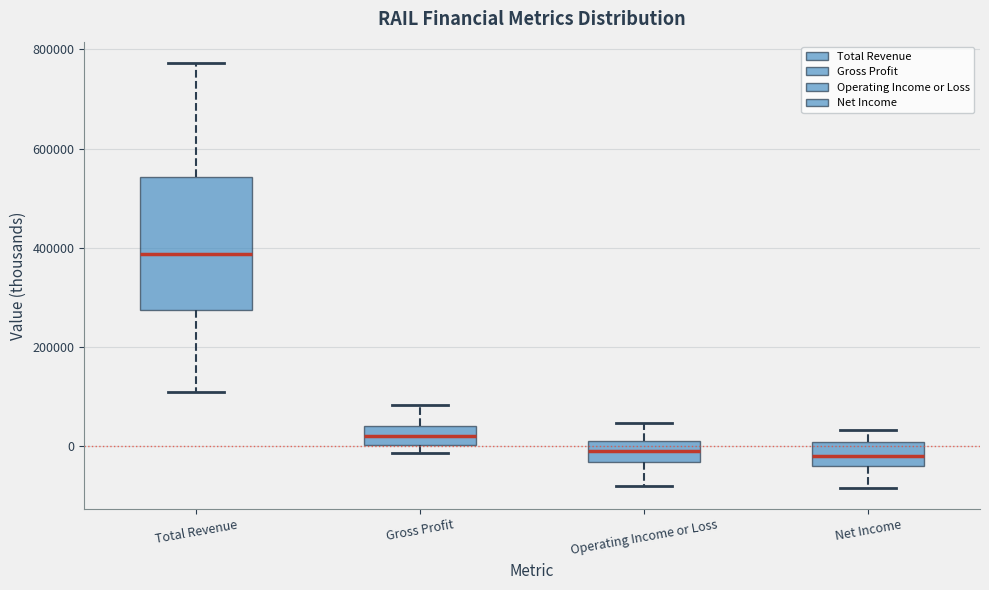

Reading left to right, read every box against the y-axis: the position of its median line, the range the box covers, and the ends of its whiskers. The values are not printed on the chart, so give them approximately, as read against the axis.

Total Revenue: median 380000, box 280000 to 540000, whiskers 100000 to 780000
Gross Profit: median 20000, box 0 to 40000, whiskers -20000 to 80000
Operating Income or Loss: median 0, box -40000 to 20000, whiskers -80000 to 40000
Net Income: median -20000, box -40000 to 0, whiskers -80000 to 40000